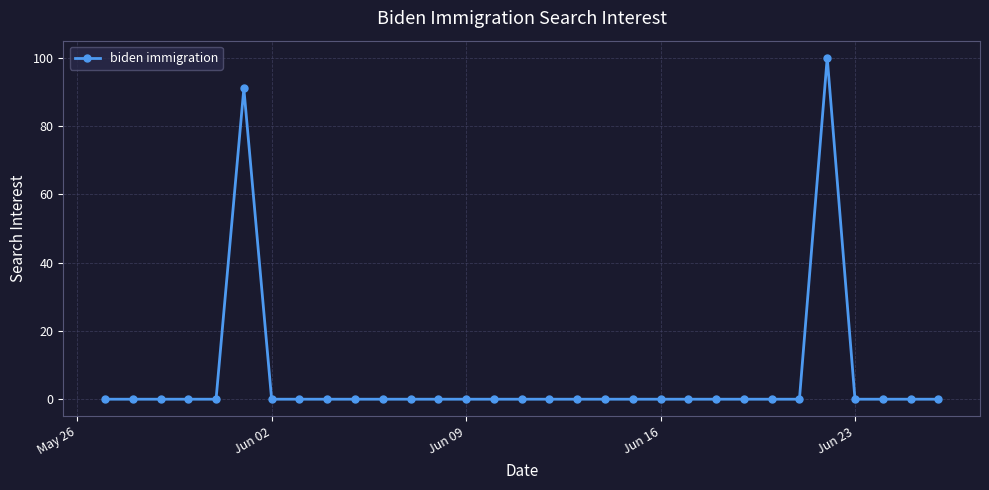

What is the difference between the maximum and minimum values?

100